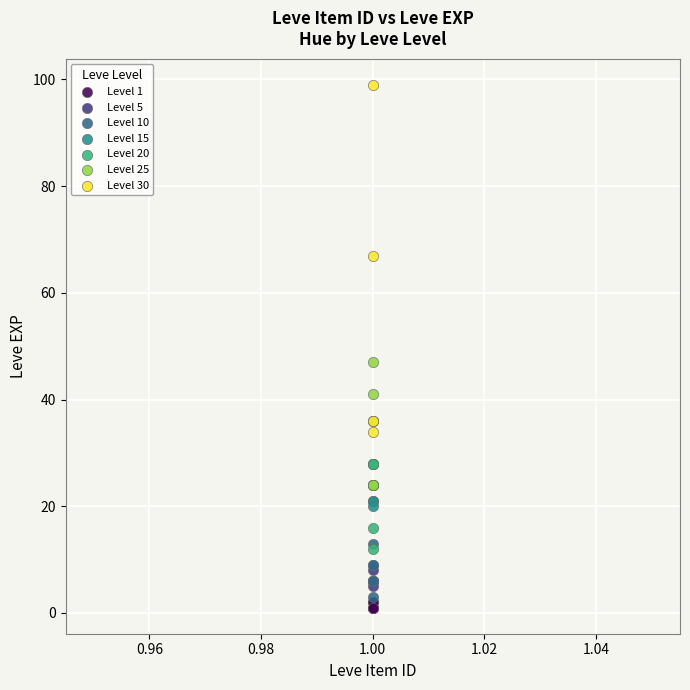

Which series has the widest spread of Y values?

Level 30